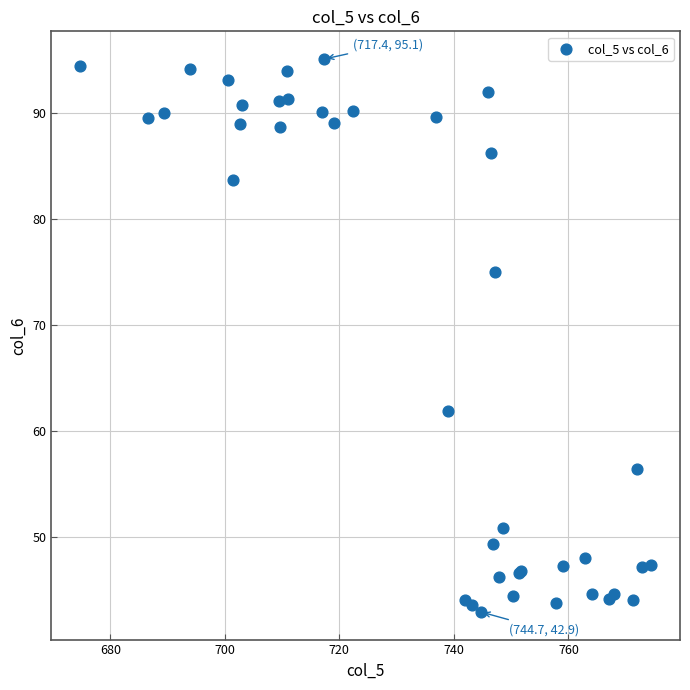

What Y value in the scatter plot is closest to 69?

75.0